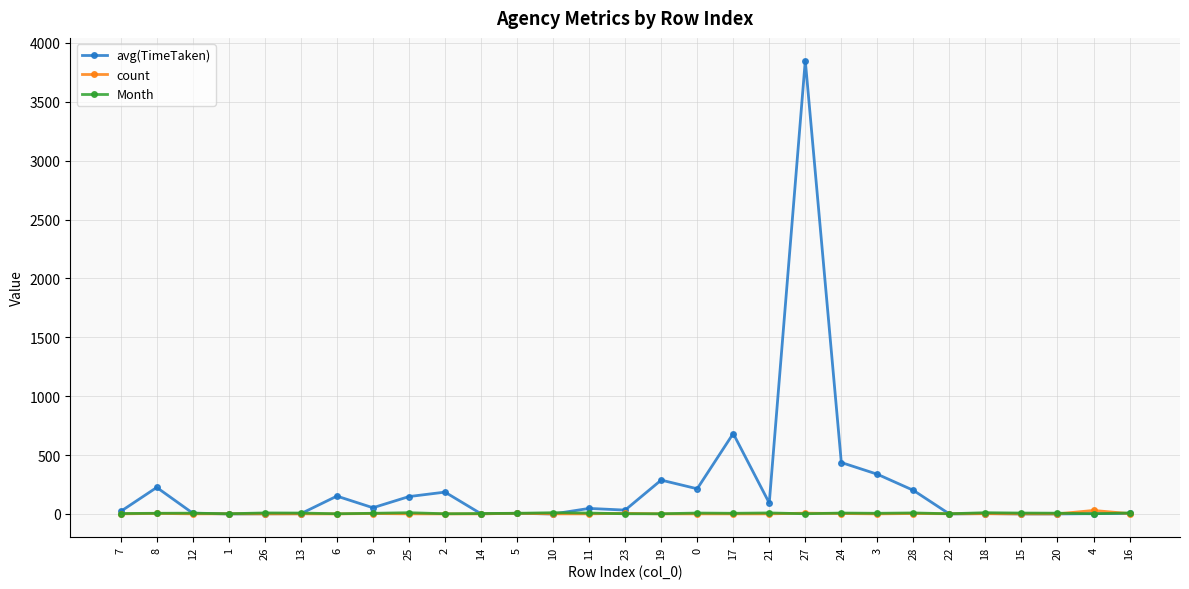

True or false: count has more than 0 interior local peaks.

True